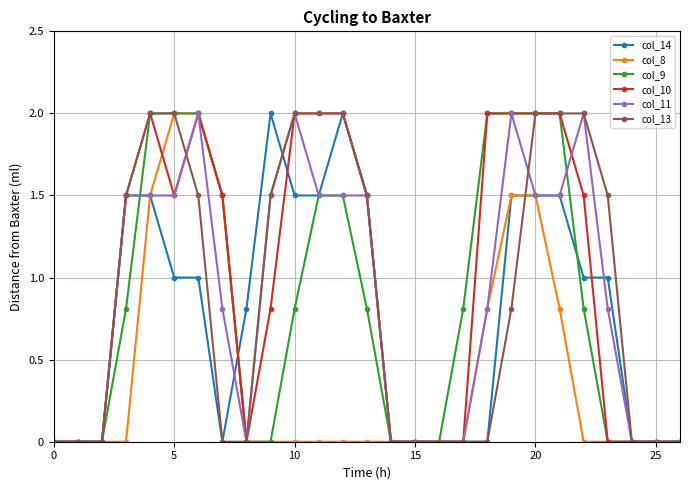

How many data points in col_10 are less than 1?

13